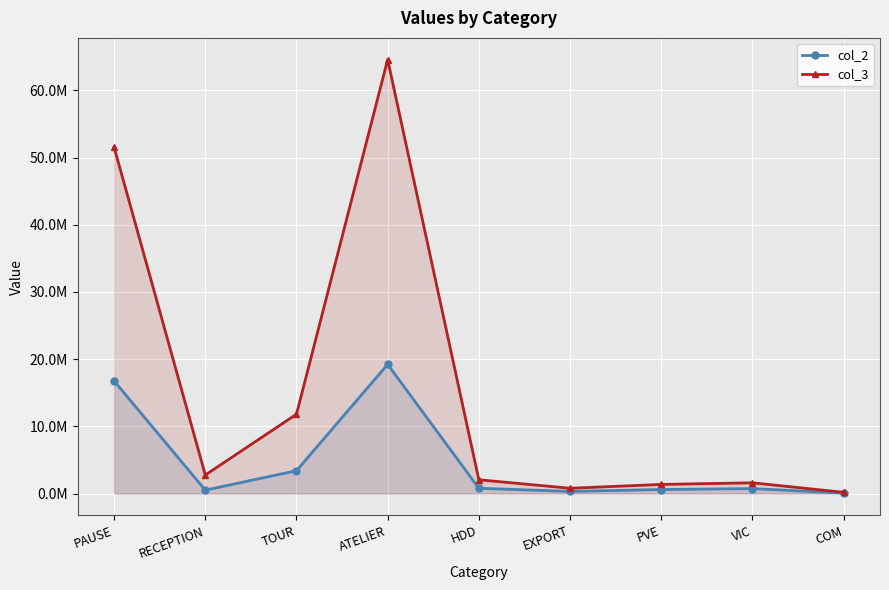

True or false: col_3 and col_2 cross at least once.

False